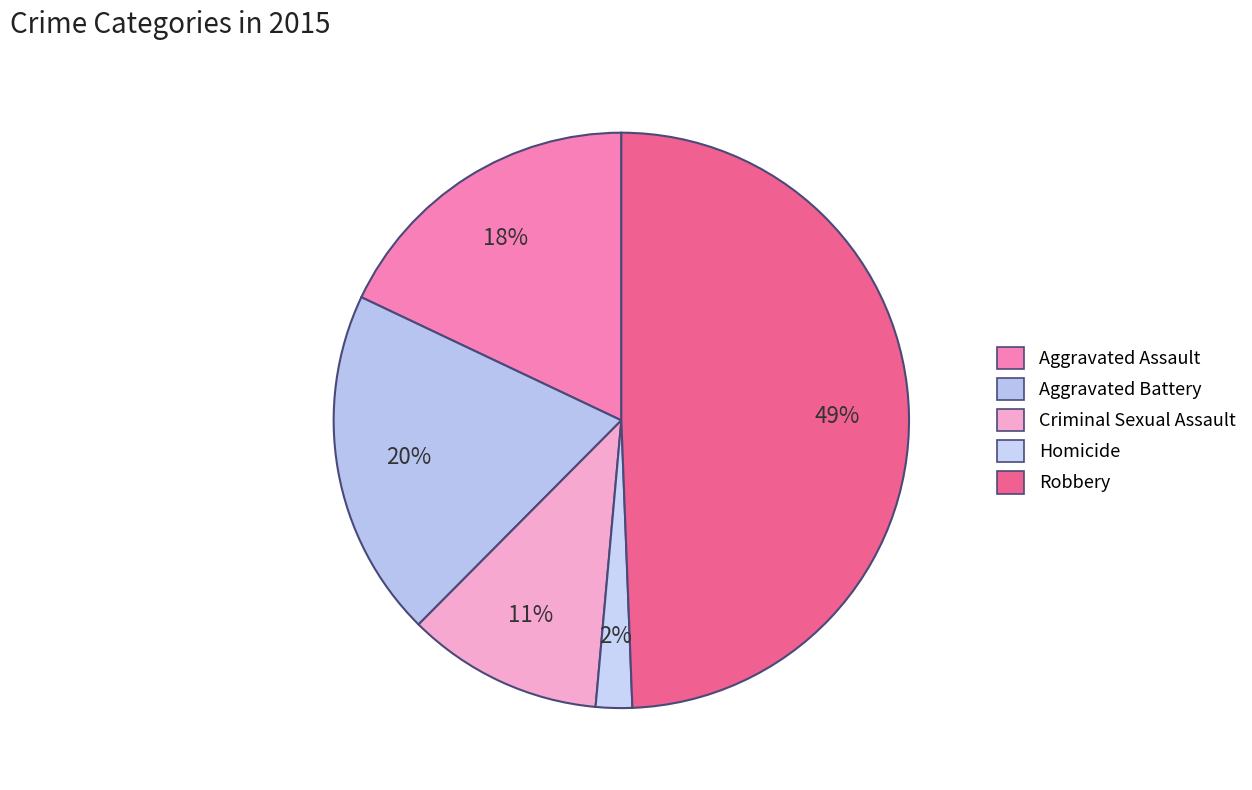

Is Aggravated Assault the majority of the pie?

No